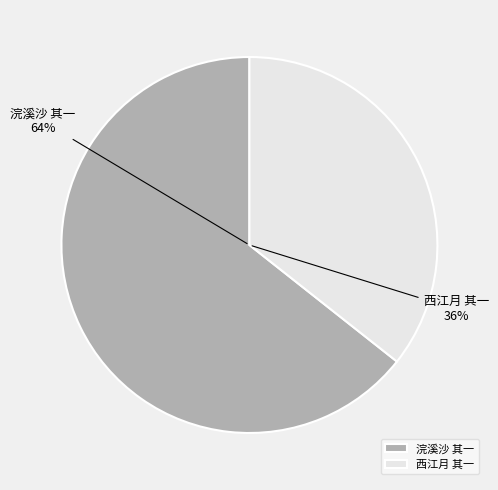

What portion of the pie excludes 西江月 其一?

64.4%